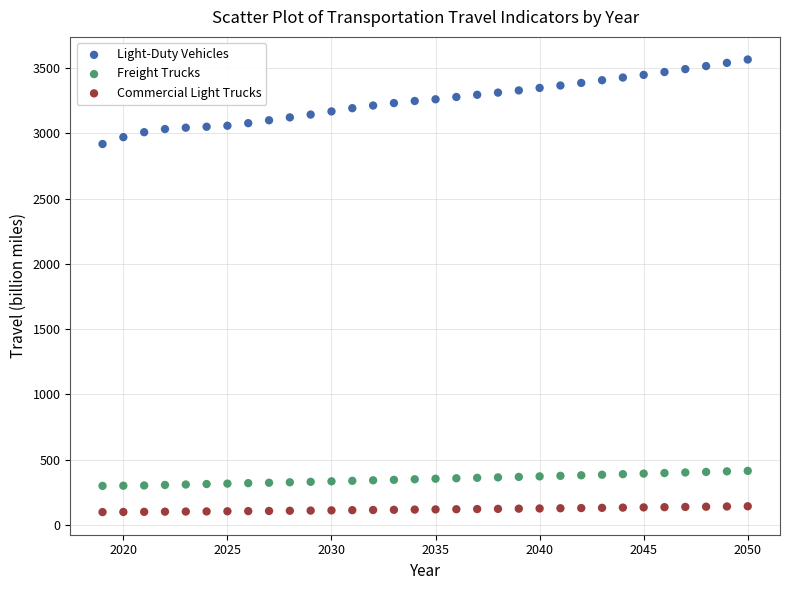

Across all data points, what is the range of Y values (max minus min)?

3464.8